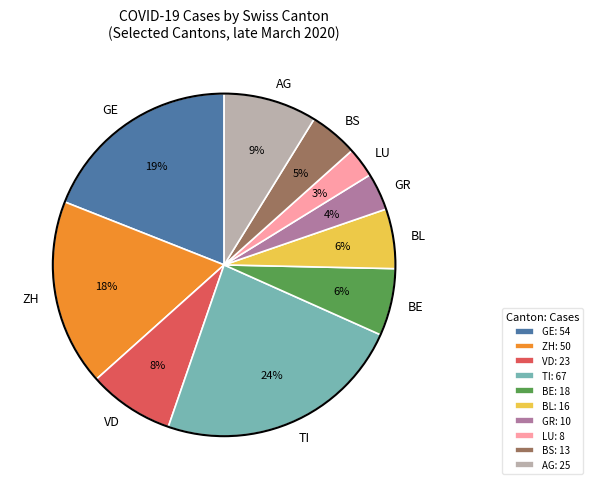

Between GE and TI, which is larger?

TI